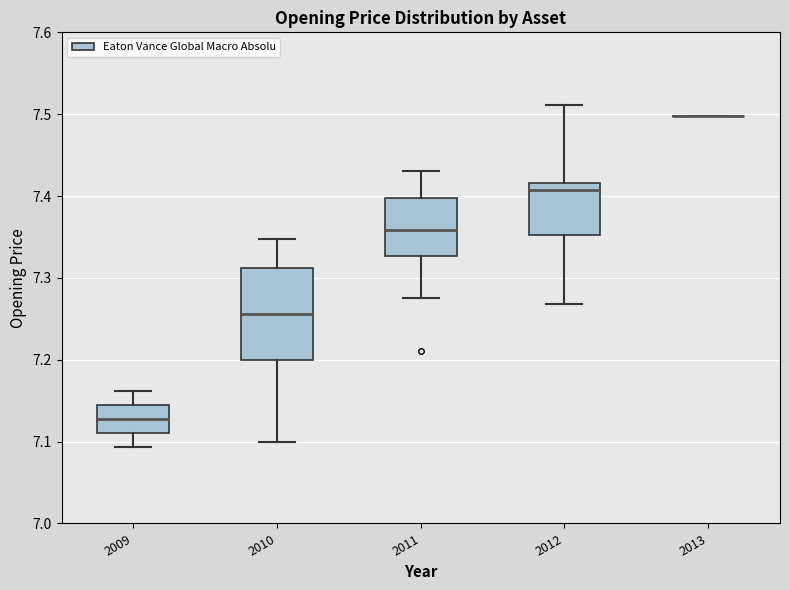

Comparing the boxes themselves (not the whiskers), which one is the tallest?

2010